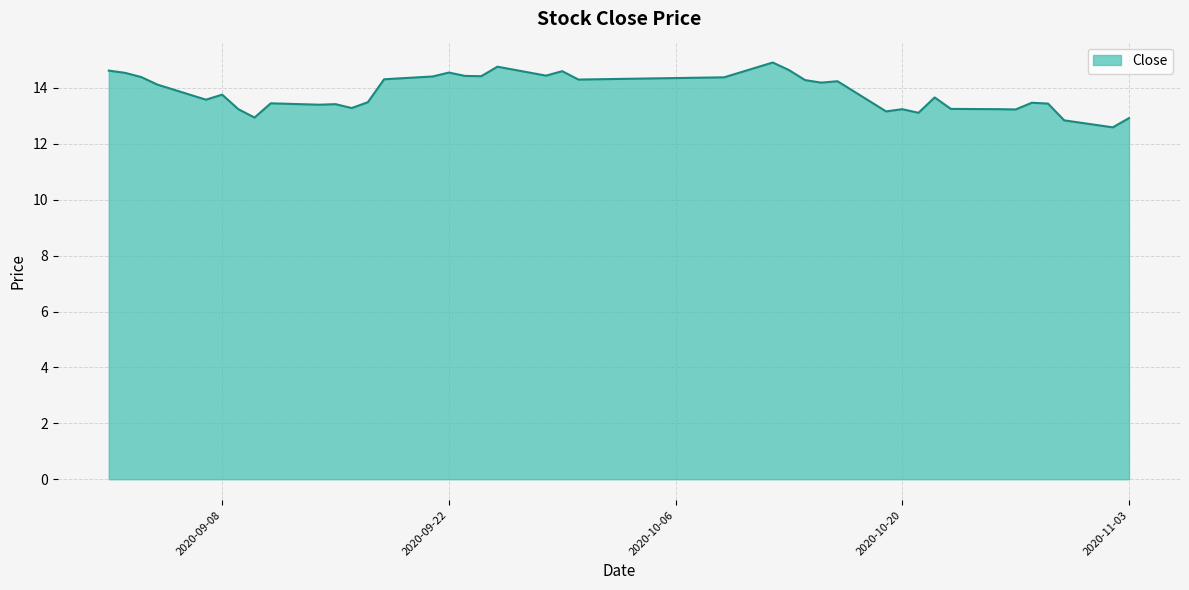

What is the smallest value displayed?

12.6